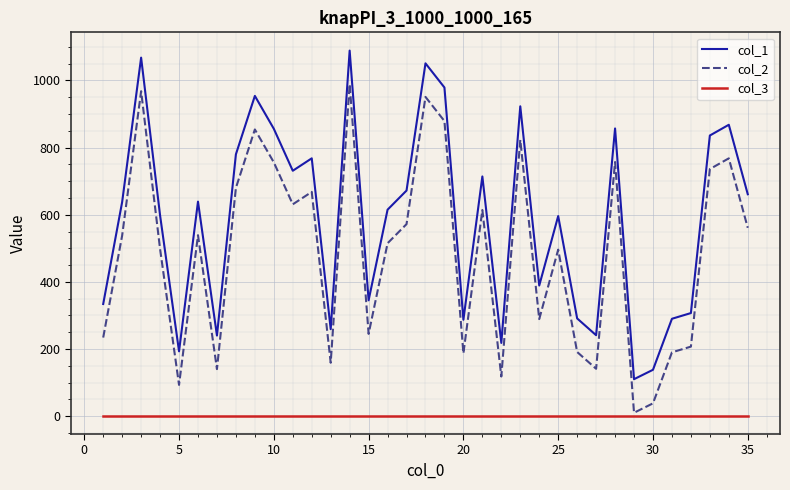

List the series in order of their peak value, lowest first.

col_3, col_2, col_1